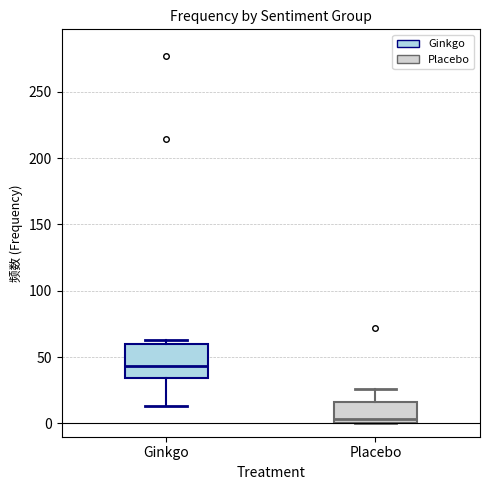

Comparing the boxes themselves (not the whiskers), which one is the tallest?

Ginkgo